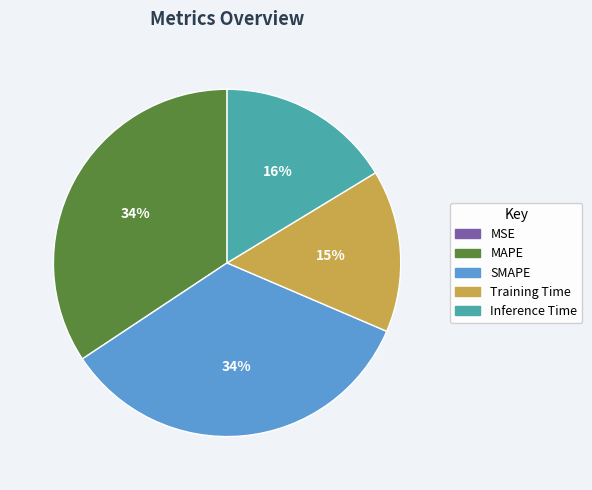

Is Training Time the majority of the pie?

No